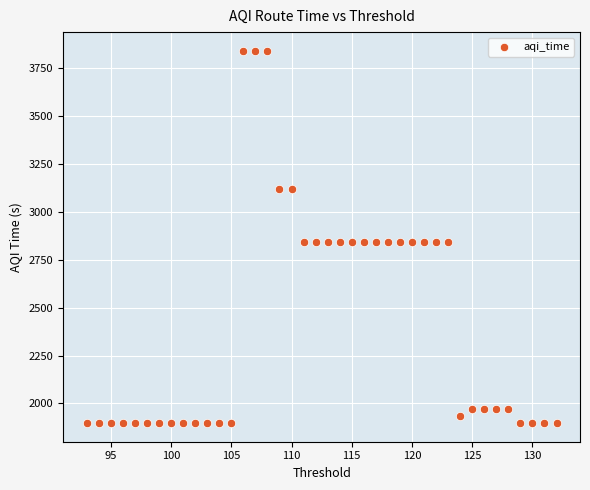

What is the range of Y values (max minus min)?

1943.8